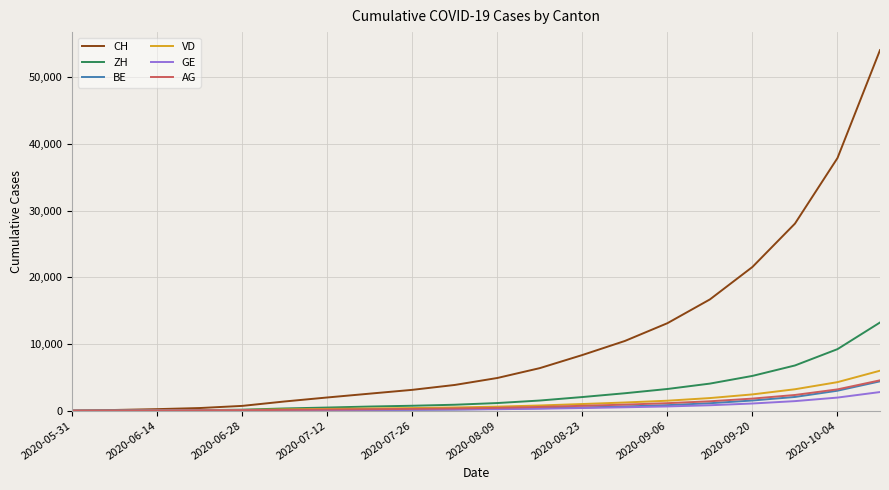

Which series has the largest total across all categories?

CH